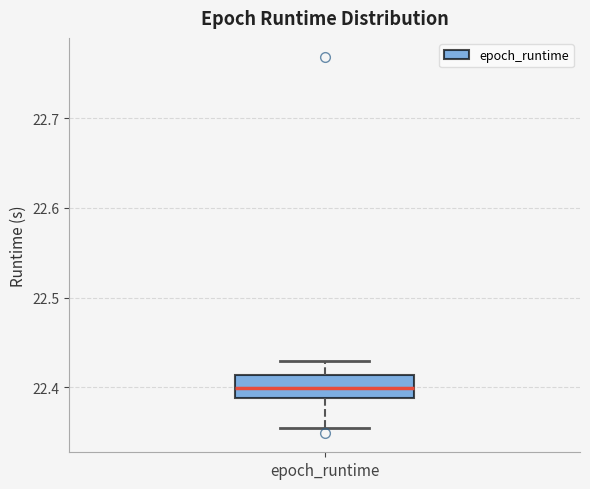

Read this box plot against the y-axis: the position of the median line, the range covered by the box, and the ends of both whiskers. The values are not printed on the chart, so give them approximately, as read against the axis.

median 22.40, box 22.39 to 22.41, whiskers 22.35 to 22.43